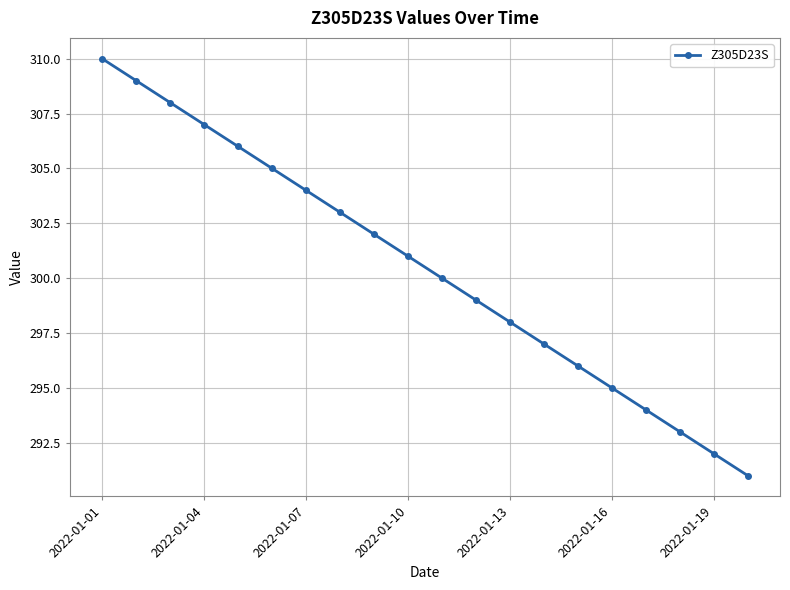

What is the difference between the maximum and minimum values?

19